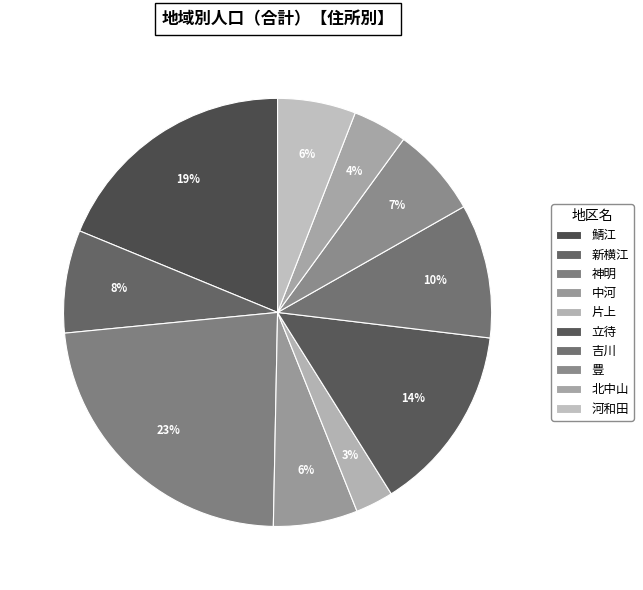

The 吉川 slice represents 10% of the pie. True or false?

True